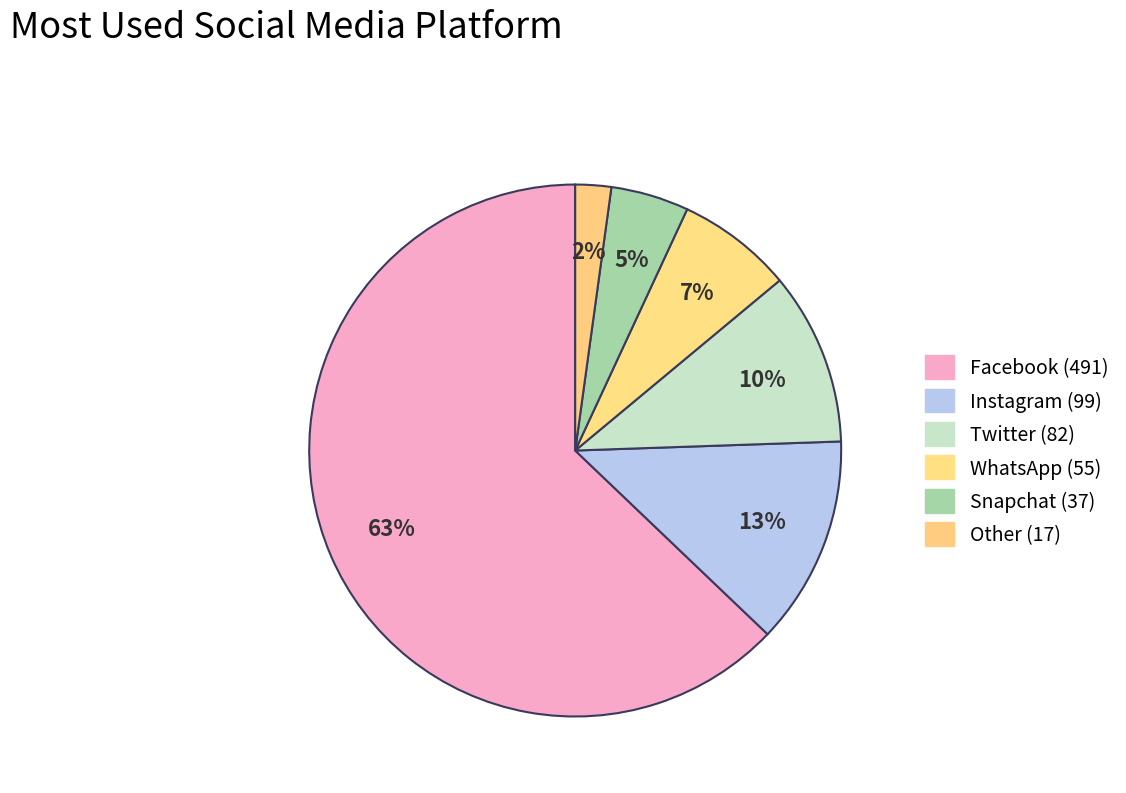

To the nearest percent, what is the difference between the WhatsApp and Other slice percentages?

5%